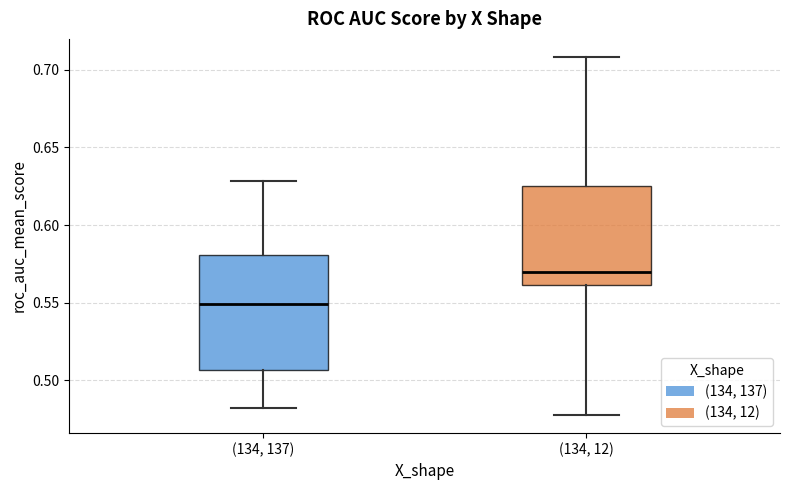

Which box has the lowest median line?

(134, 137)